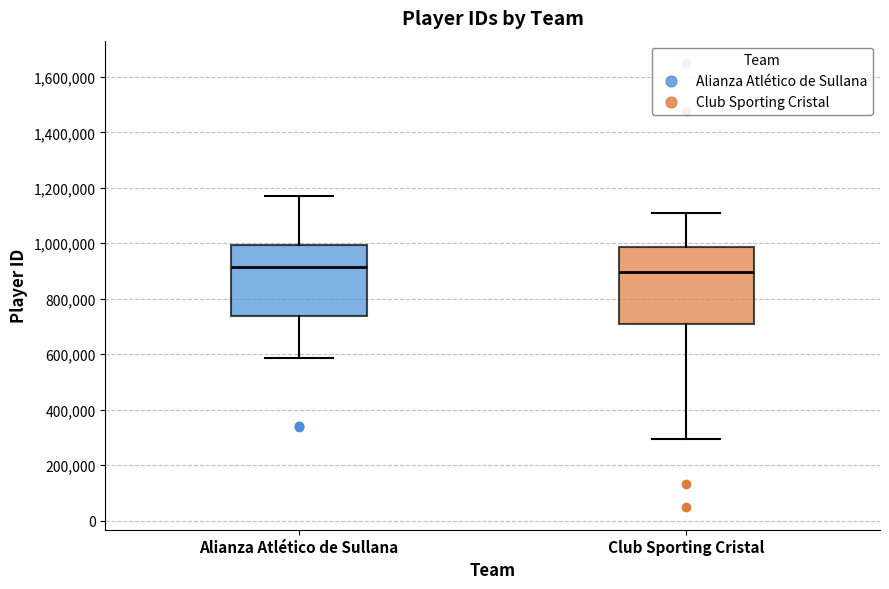

Which box is the tallest, from its lower edge to its upper edge?

Club Sporting Cristal